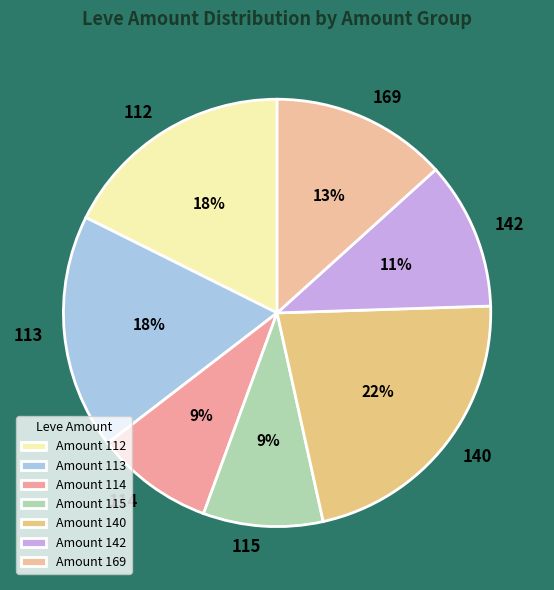

Between 169 and 112, which is larger?

112